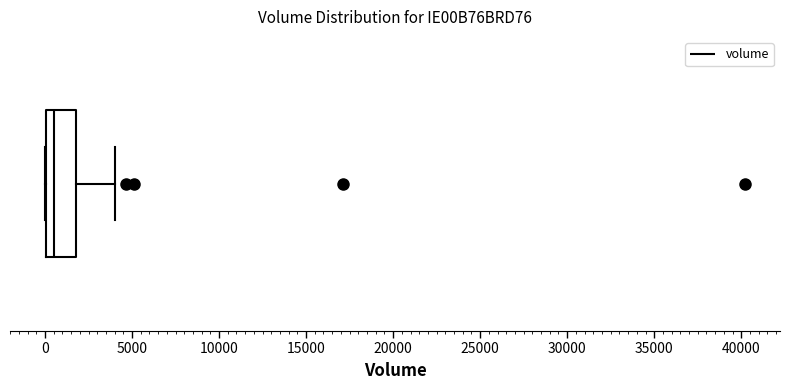

Transcribe this box plot: give where the median line is, the range the box spans, and where the two whiskers end, as read against the x-axis. The values are not printed on the chart, so give them approximately, as read against the axis.

median 500, box 0 to 2000, whiskers 0 to 4000